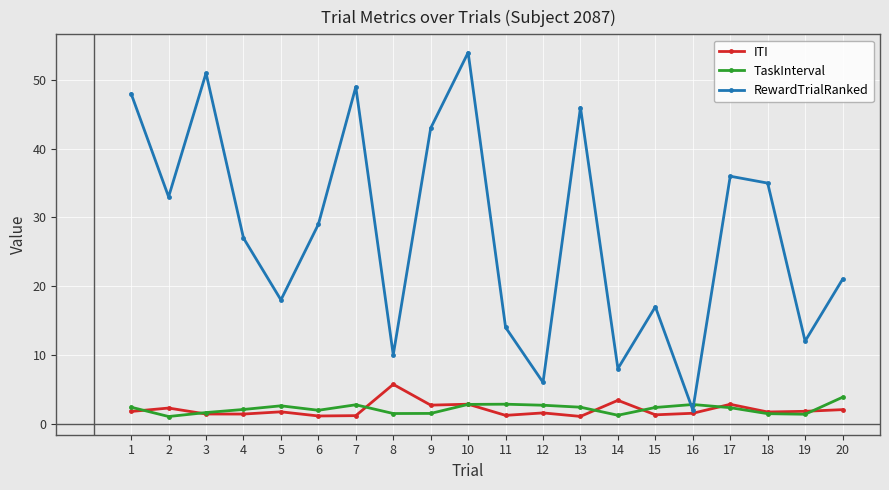

How many times do TaskInterval and RewardTrialRanked cross each other?

2